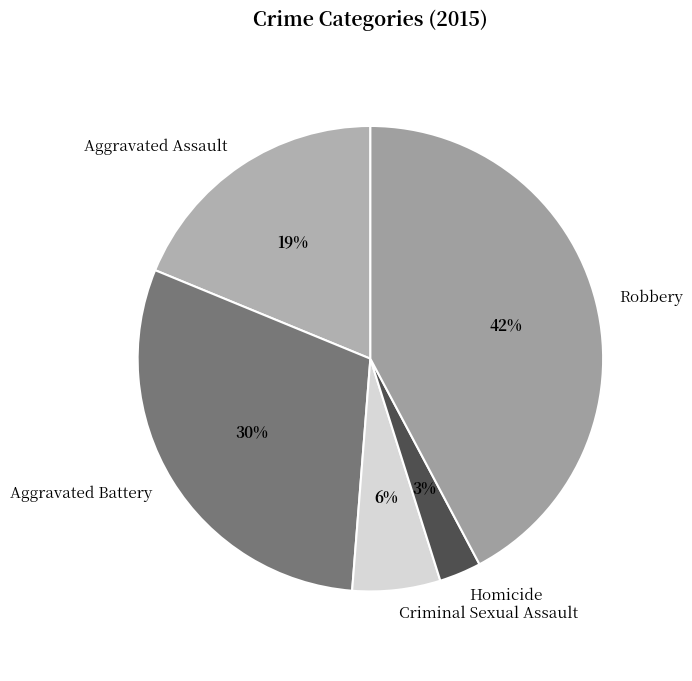

Do Aggravated Battery and Homicide together represent more than half of the pie?

No